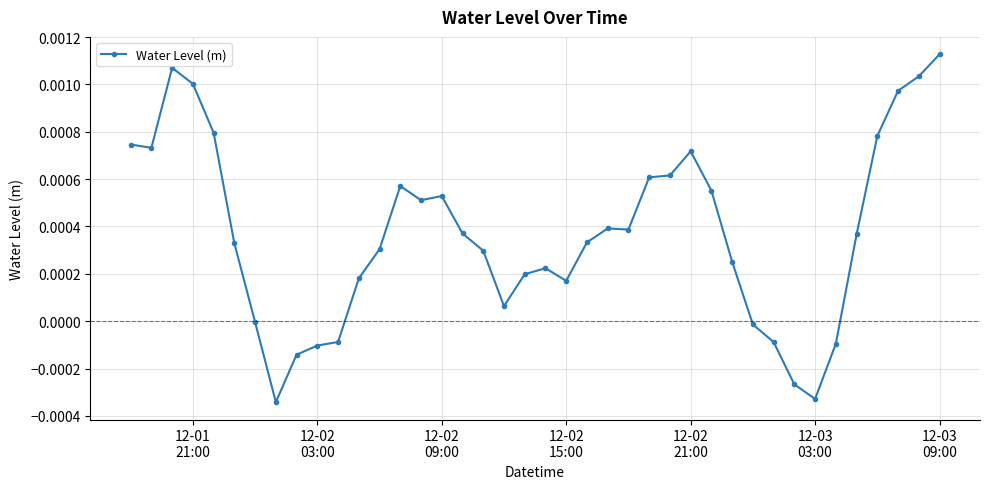

Count the number of data series in this chart.

1